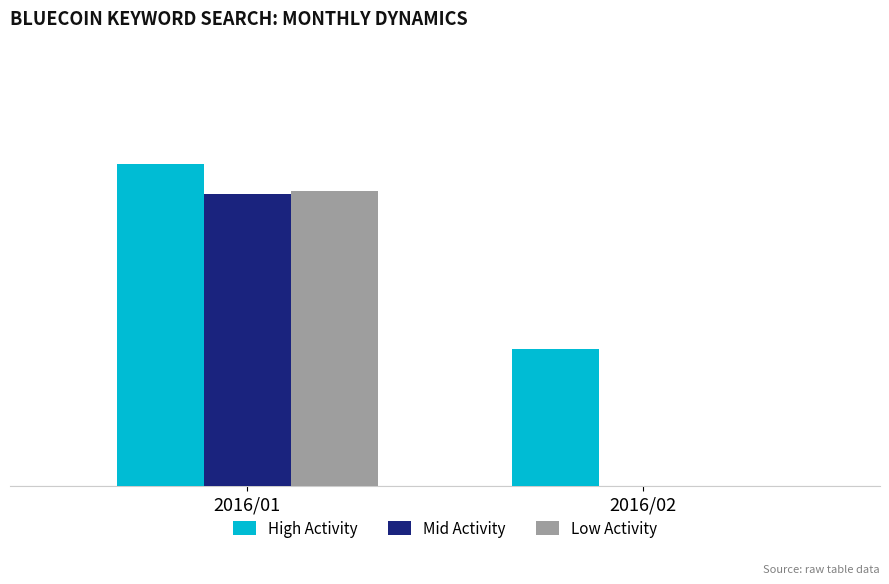

What is the sum of the High Activity values at 2016/01 and 2016/02?

154